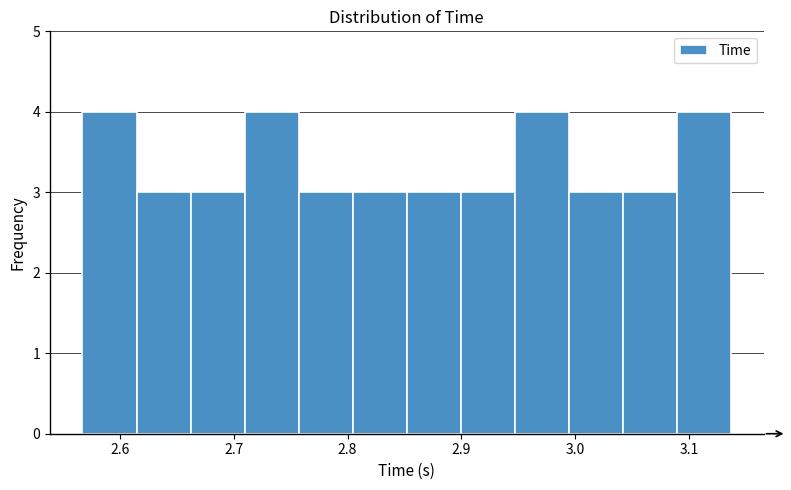

Reading left to right, list every bar in this chart as the range it spans on the x-axis followed by its height. Neither the bar edges nor the heights are printed on the chart, so give them approximately, as read against the axes.

2.57 to 2.61: 4
2.61 to 2.66: 3
2.66 to 2.71: 3
2.71 to 2.76: 4
2.76 to 2.80: 3
2.80 to 2.85: 3
2.85 to 2.90: 3
2.90 to 2.95: 3
2.95 to 2.99: 4
2.99 to 3.04: 3
3.04 to 3.09: 3
3.09 to 3.14: 4